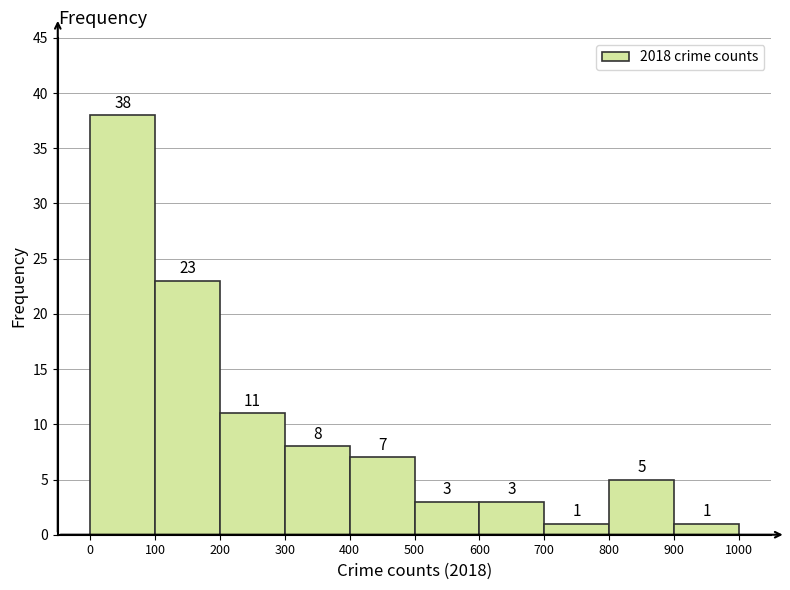

What is the height of the bar covering 600 to 700 on the x-axis?

3